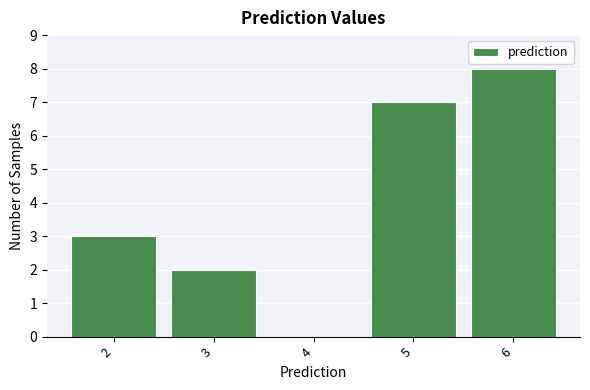

How tall is the bar that spans 1.5 to 2.5 on the x-axis? The values are not printed on the chart, so give them approximately, as read against the axis.

3